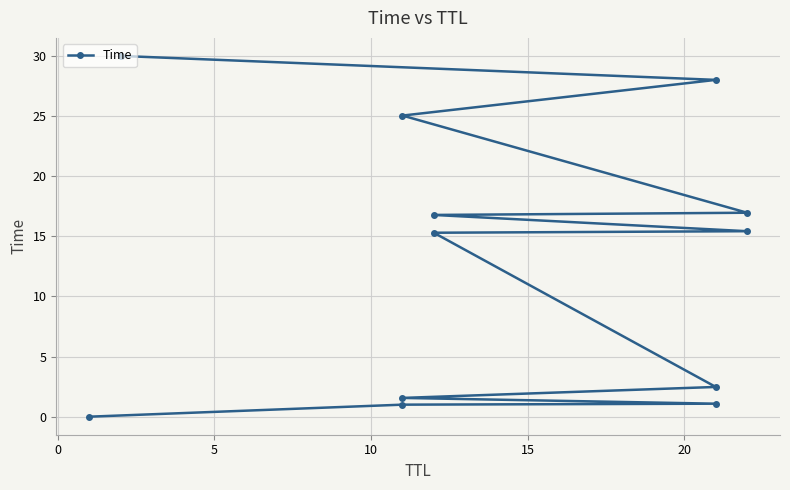

Does the chart display data point markers on the line(s)?

Yes